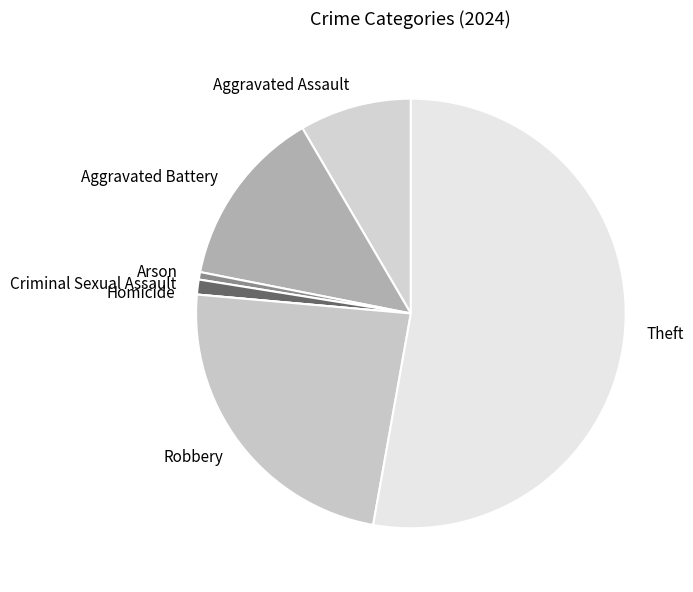

True or false: Aggravated Assault accounts for 8% of the total.

True